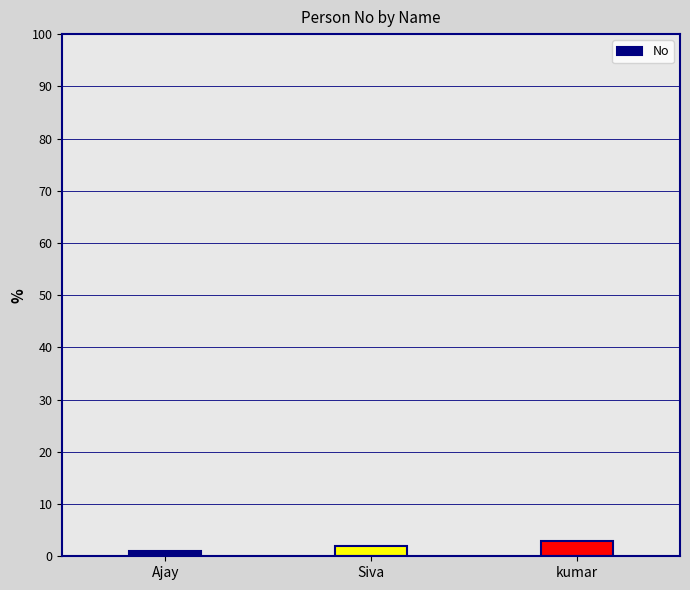

Rank the categories by value from lowest to highest.

Ajay, Siva, kumar